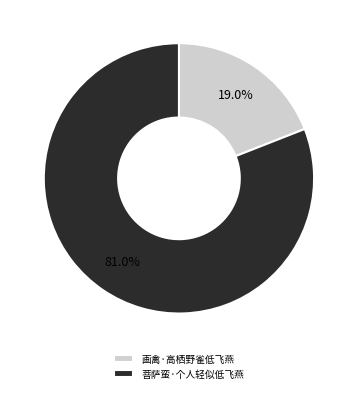

Is it true that 菩萨蛮·个人轻似低飞燕 is 81% of the pie?

True